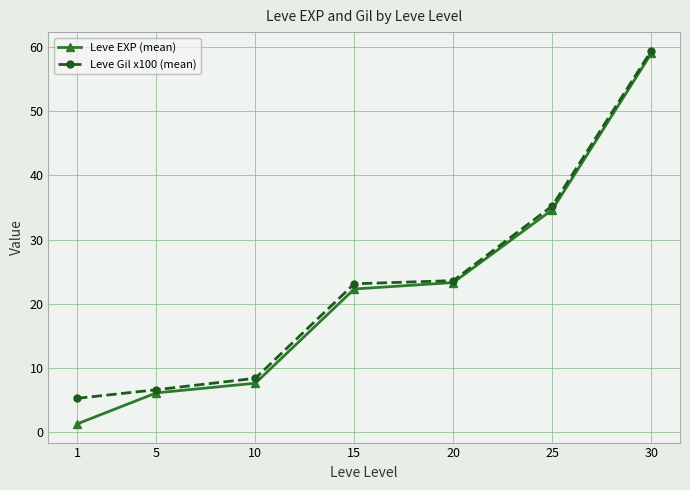

Is it true that Leve Gil x100 (mean) equals 59.4 at 30?

True